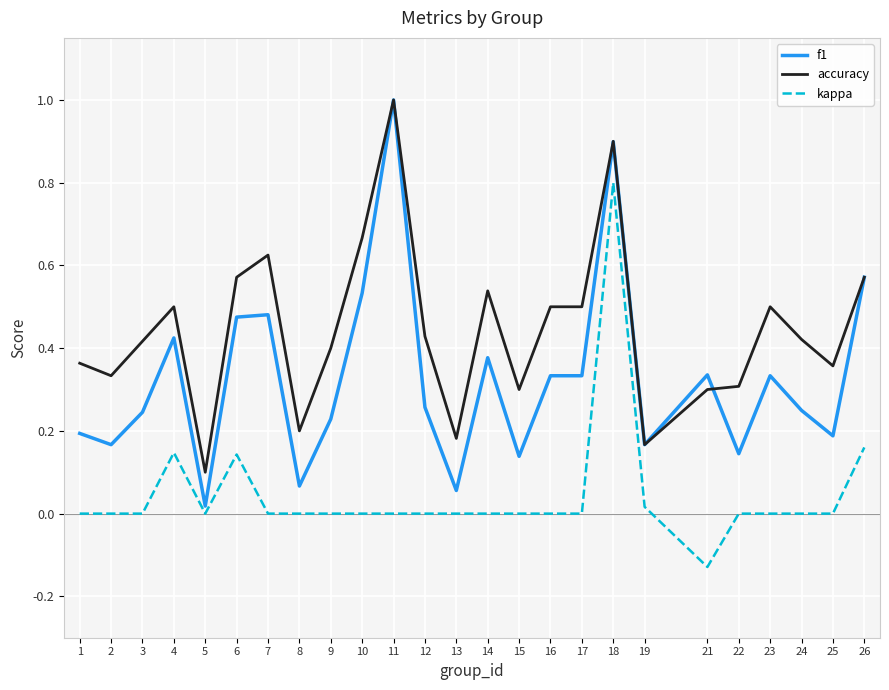

Does the chart display data point markers on the line(s)?

No